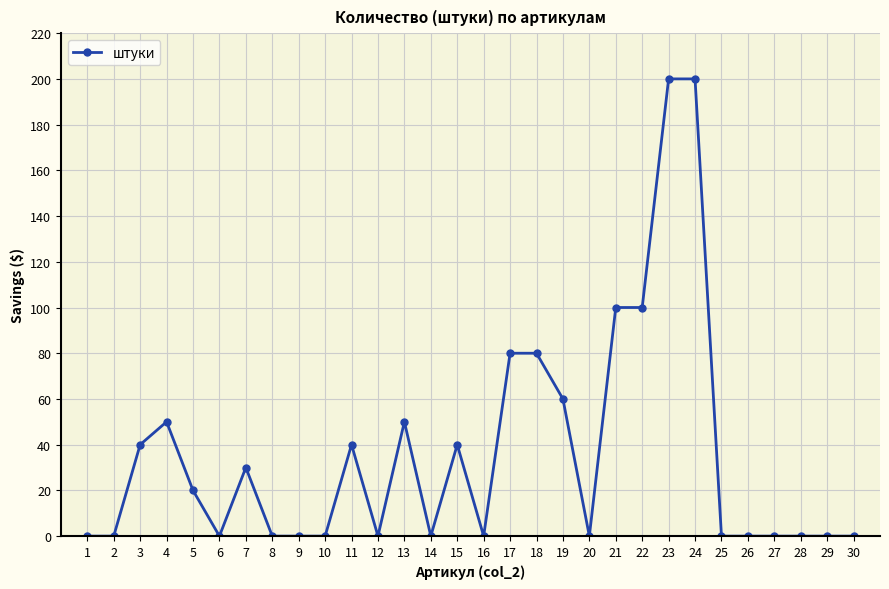

How many lines are shown in the chart?

1